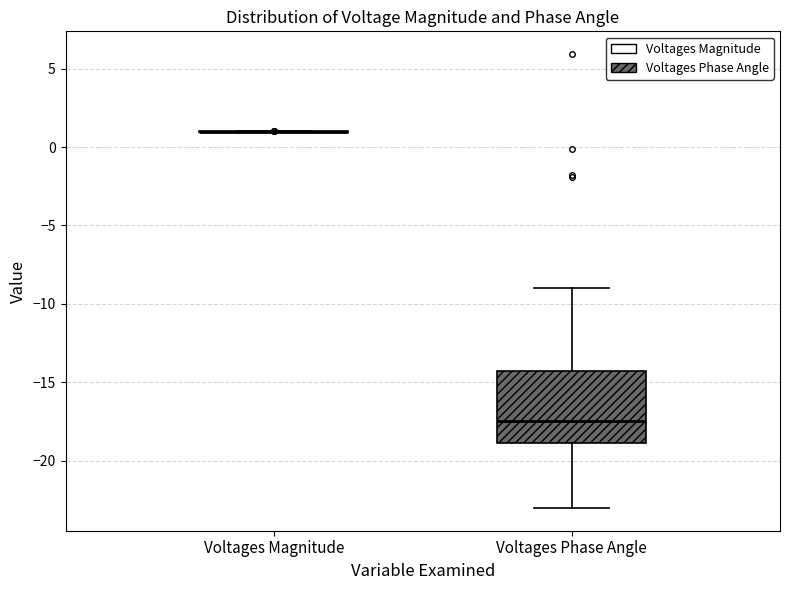

Reading left to right, read every box against the y-axis: the position of its median line, the range the box covers, and the ends of its whiskers. The values are not printed on the chart, so give them approximately, as read against the axis.

Voltages Magnitude: box collapsed to a line at 1.0, whiskers 1.0 to 1.0
Voltages Phase Angle: median -17.5, box -19.0 to -14.5, whiskers -23.0 to -9.0